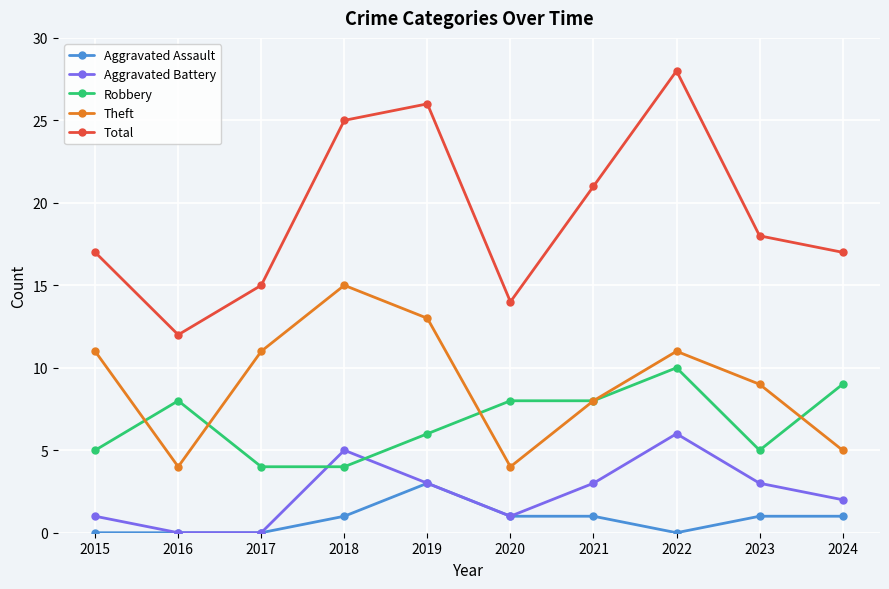

What is the difference between the Total values at 2024 and 2018?

8